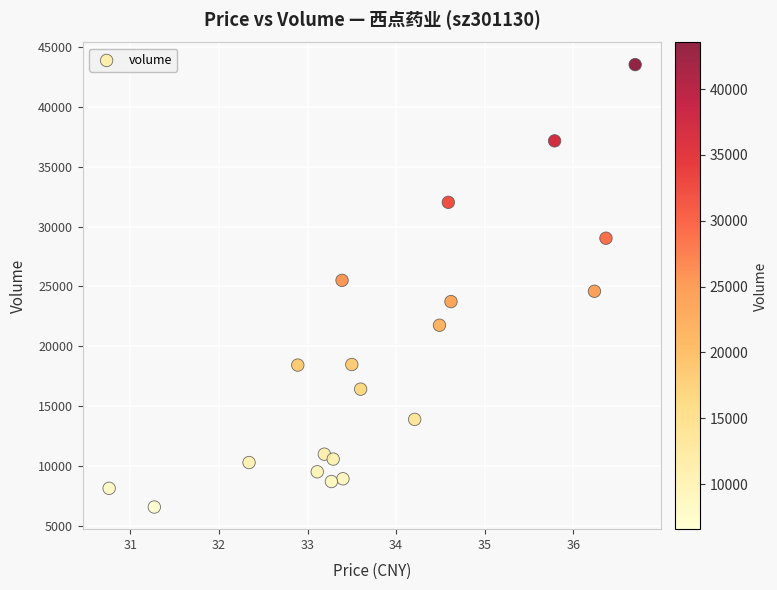

Count the number of points in this scatter plot.

20